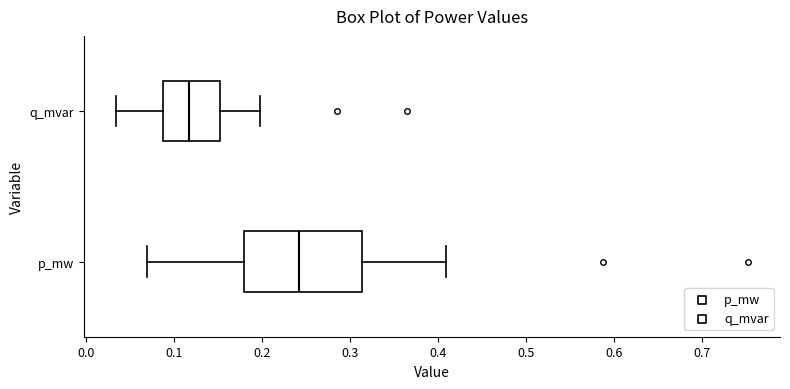

Where does the median line of the box for p_mw sit on the x-axis? The values are not printed on the chart, so give them approximately, as read against the axis.

0.24